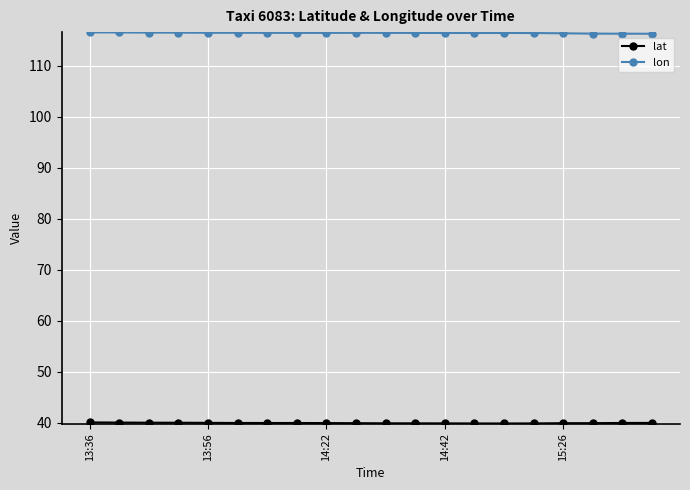

What is the value of the lon point at the 6th from the left?

116.4